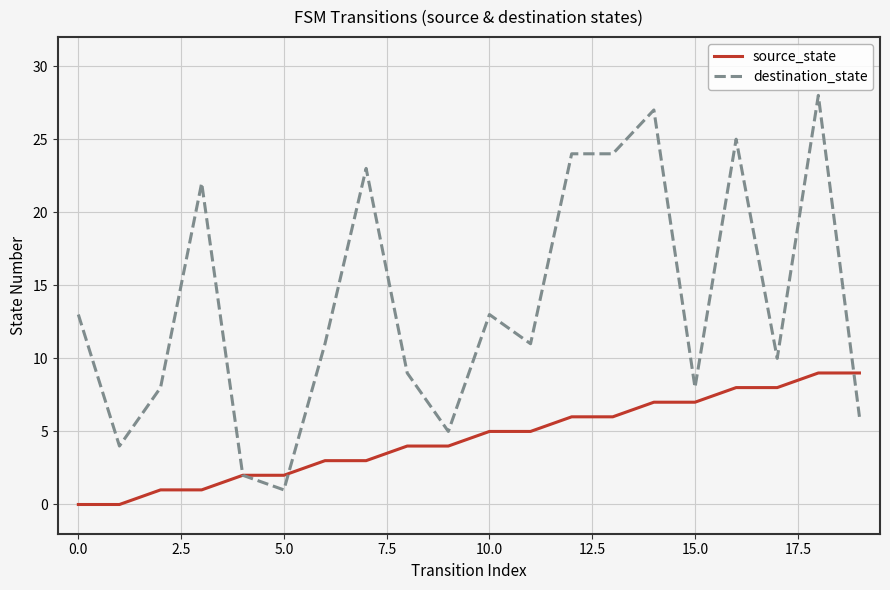

How many lines are shown in the chart?

2